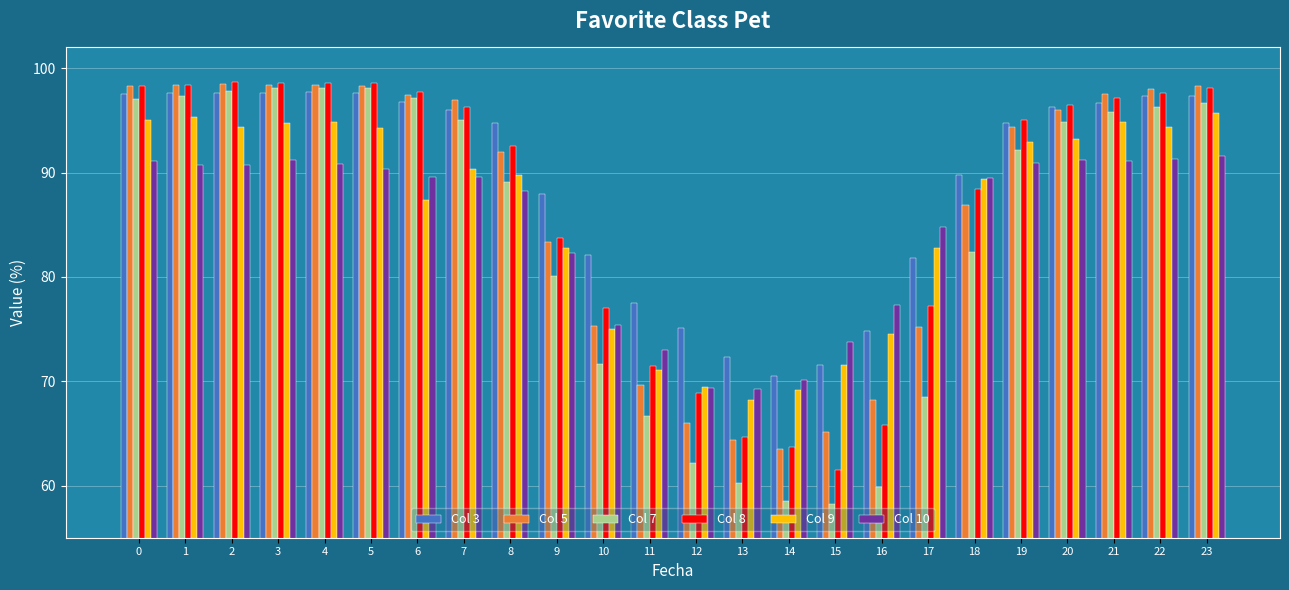

What is the average value of the Col 5 series?

86.6